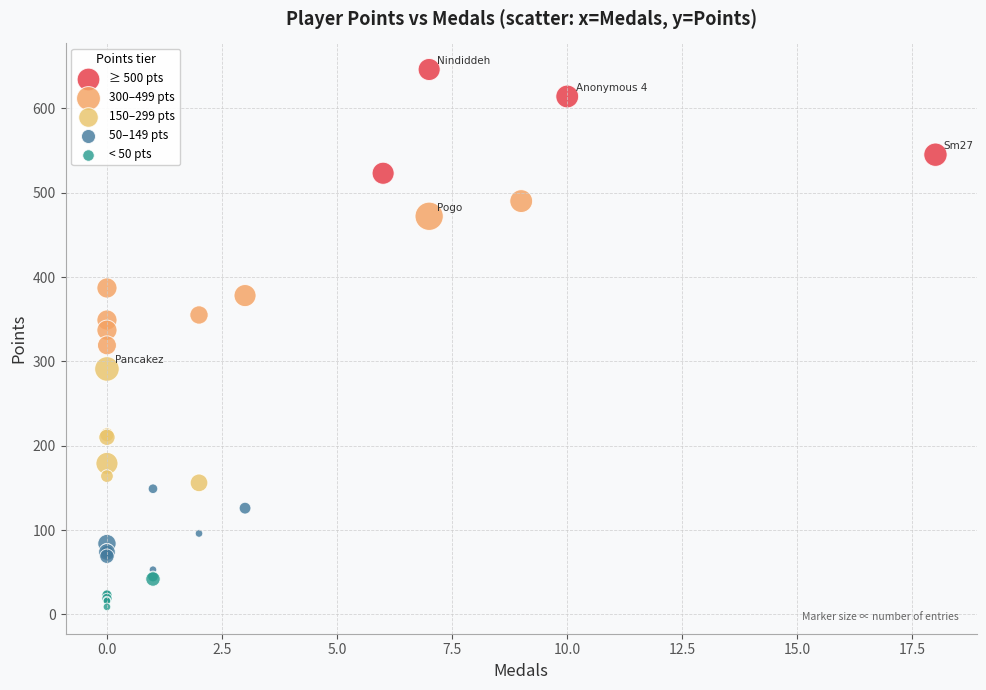

What are all the series names shown in the legend?

≥ 500 pts, 300–499 pts, 150–299 pts, 50–149 pts, < 50 pts